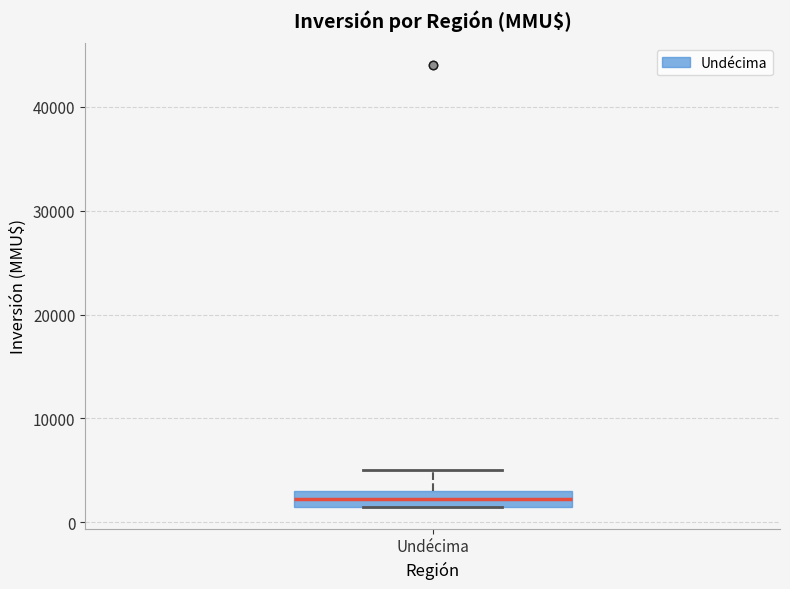

Read this box plot against the y-axis: the position of the median line, the range covered by the box, and the ends of both whiskers. The values are not printed on the chart, so give them approximately, as read against the axis.

median 2000 (inside the box), box 2000 to 3000, whiskers 2000 to 5000